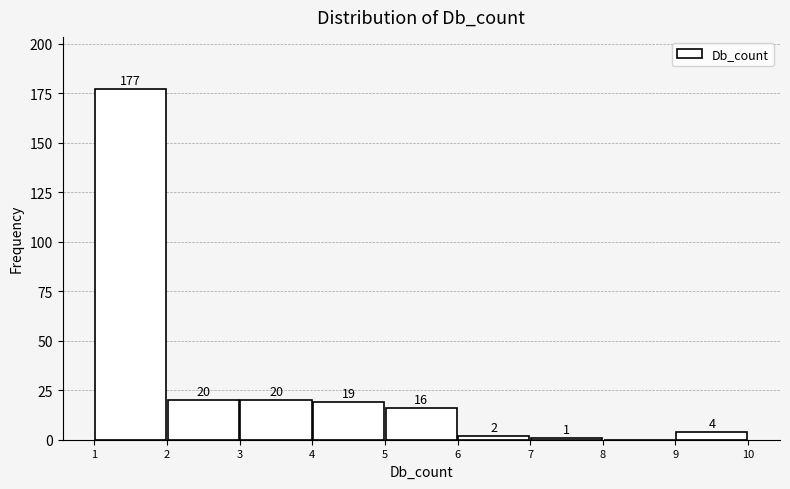

Which range on the x-axis has the tallest bar?

1 to 2